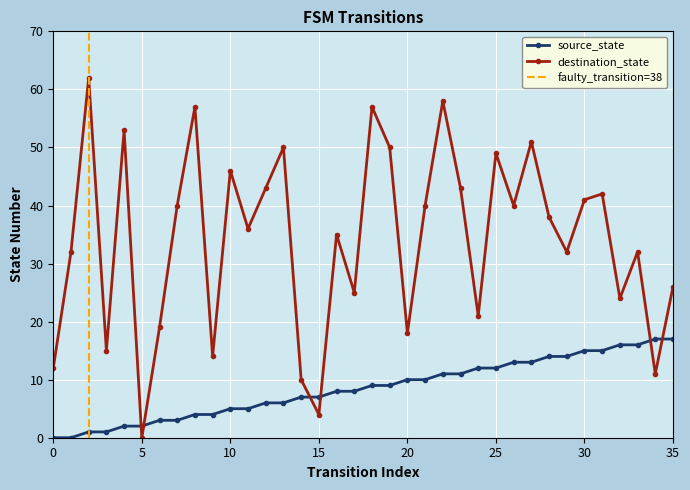

Reading left to right, transcribe all the data shown in this chart.

source_state: 0=0	1=0	2=1	3=1	4=2	5=2	6=3	7=3	8=4	9=4	10=5	11=5	12=6	13=6	14=7	15=7	16=8	17=8	18=9	19=9	20=10	21=10	22=11	23=11	24=12	25=12	26=13	27=13	28=14	29=14	30=15	31=15	32=16	33=16	34=17	35=17
destination_state: 0=12	1=32	2=62	3=15	4=53	5=0	6=19	7=40	8=57	9=14	10=46	11=36	12=43	13=50	14=10	15=4	16=35	17=25	18=57	19=50	20=18	21=40	22=58	23=43	24=21	25=49	26=40	27=51	28=38	29=32	30=41	31=42	32=24	33=32	34=11	35=26